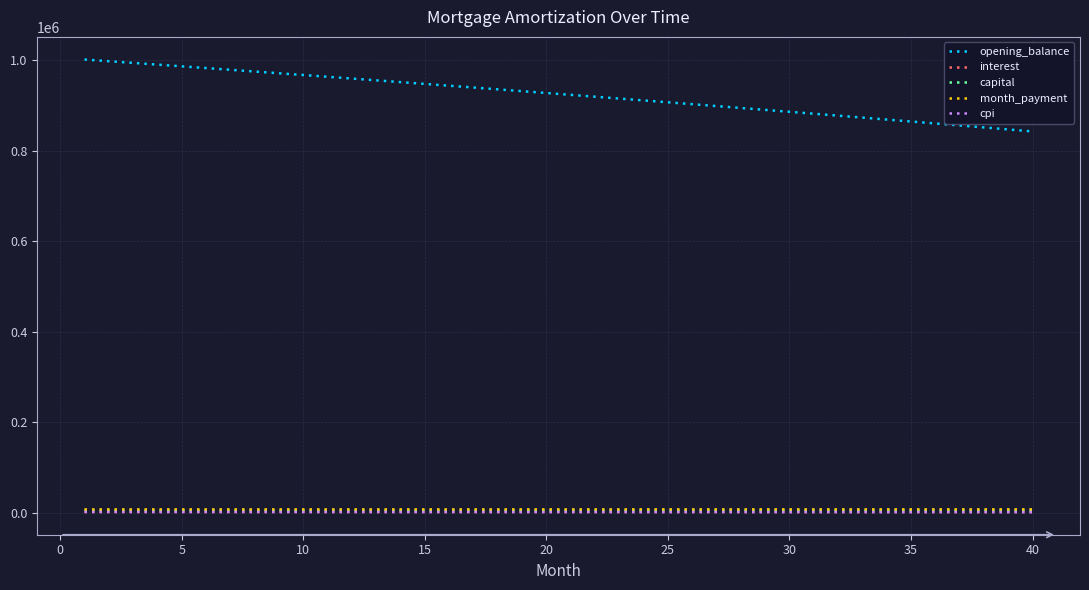

True or false: opening_balance and month_payment intersect in this chart.

False